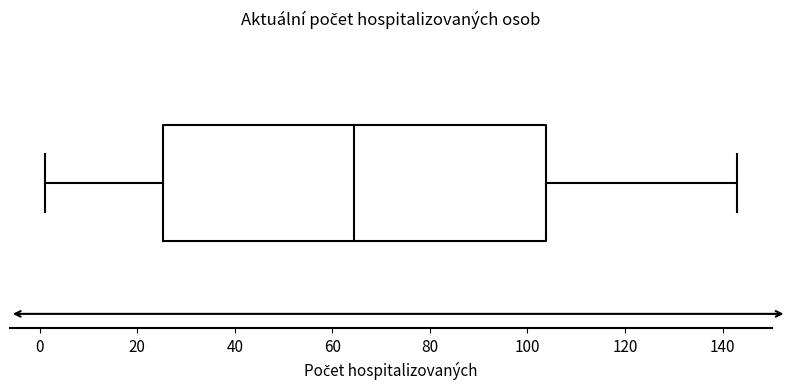

Transcribe this box plot: give where the median line is, the range the box spans, and where the two whiskers end, as read against the x-axis. The values are not printed on the chart, so give them approximately, as read against the axis.

median 64, box 26 to 104, whiskers 2 to 144